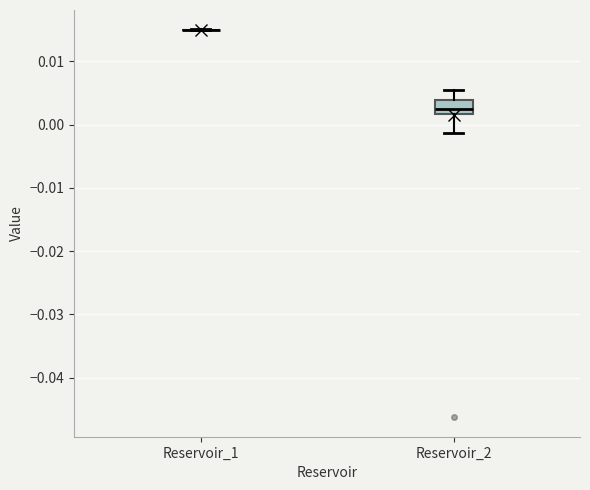

Where is the upper edge of the box for Reservoir_2 on the y-axis? The values are not printed on the chart, so give them approximately, as read against the axis.

0.004